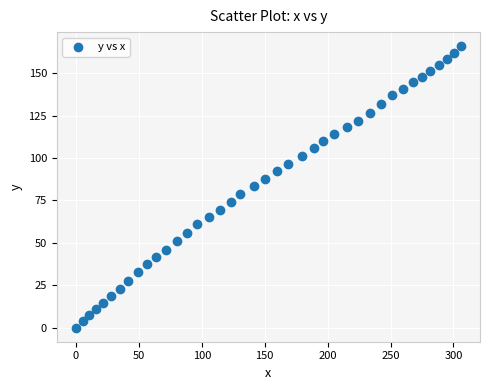

What is the range of Y values (max minus min)?

165.9